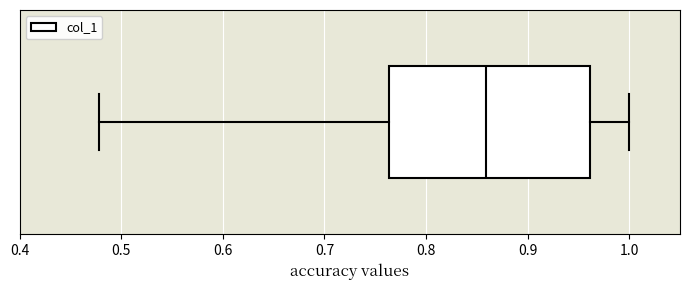

Where is the left edge of the box on the x-axis? The values are not printed on the chart, so give them approximately, as read against the axis.

0.76